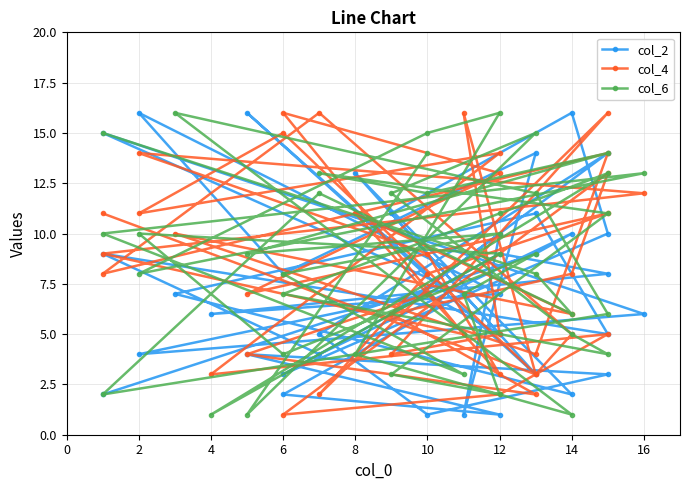

What is the label of the 31st point from the left?

4